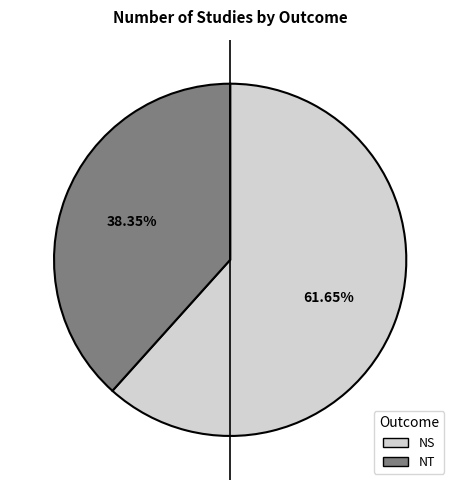

Approximately how many times larger is the value at NS compared to NT?

1.6